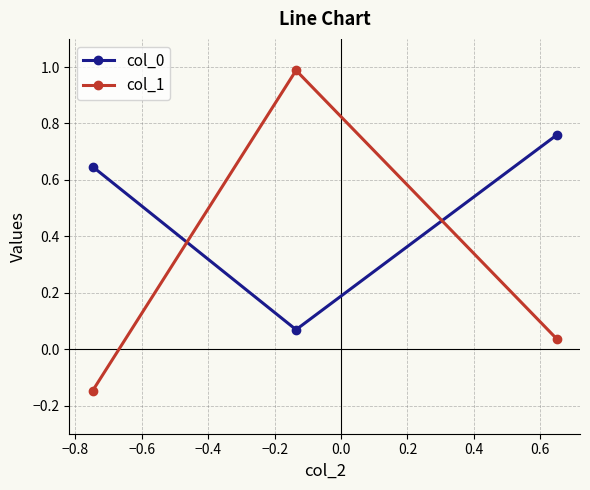

What is the sum of all col_1 values?

0.9